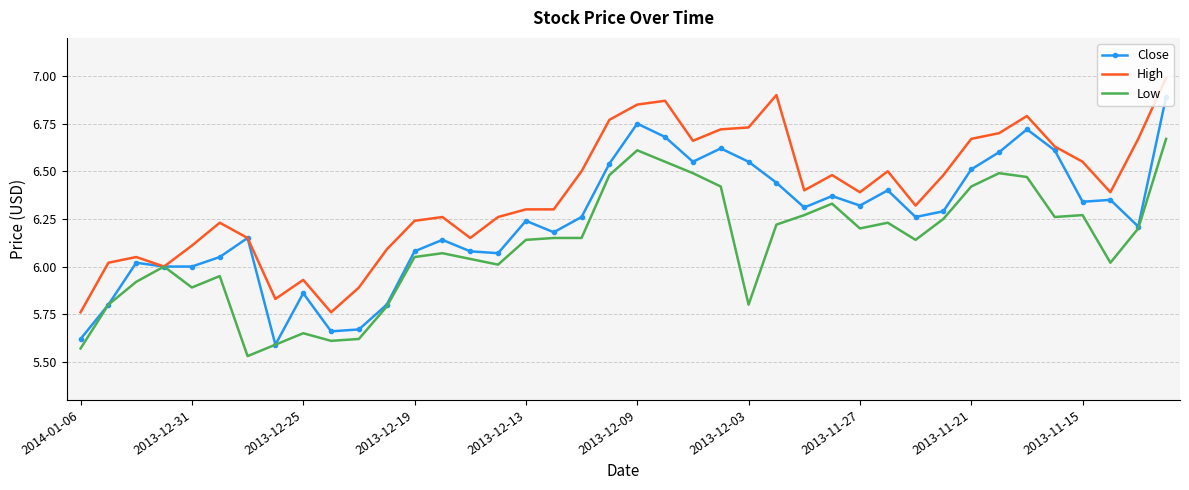

List the series in order of their peak value, lowest first.

Low, Close, High